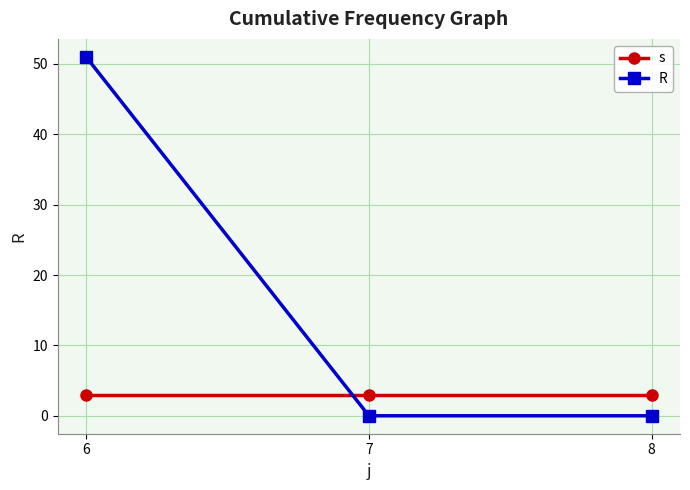

What is the sum of all s values?

9